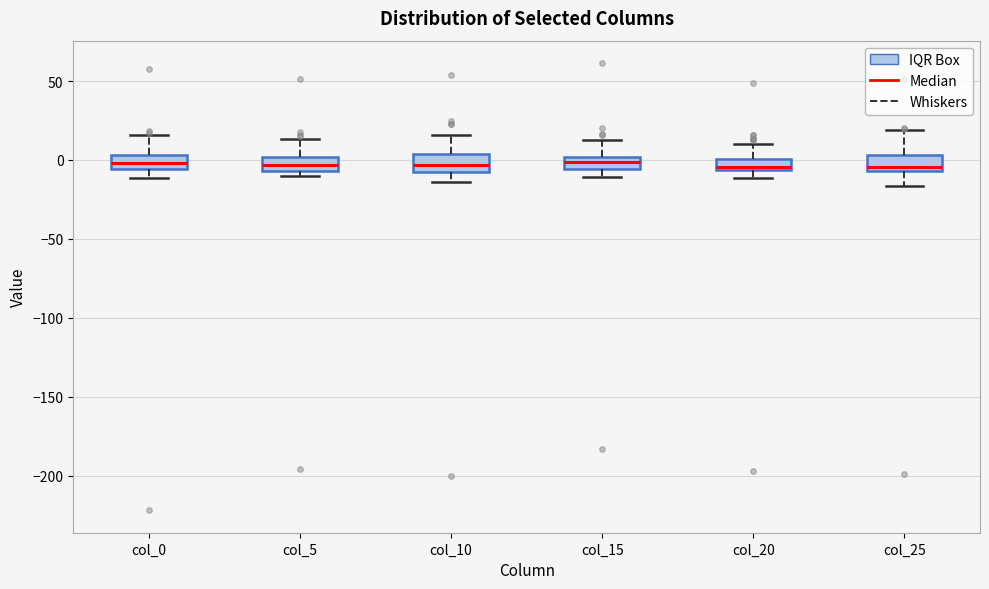

Where does the upper whisker of the box for col_10 end on the y-axis? The values are not printed on the chart, so give them approximately, as read against the axis.

15